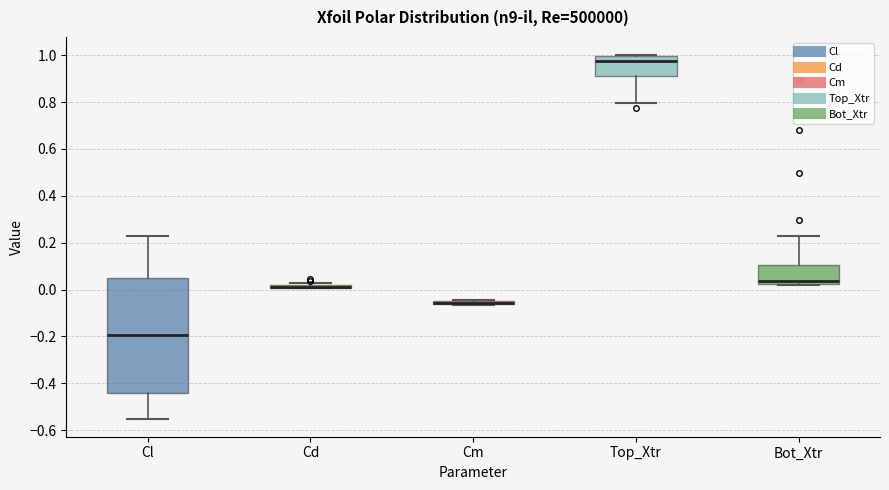

Which box is the tallest, from its lower edge to its upper edge?

Cl